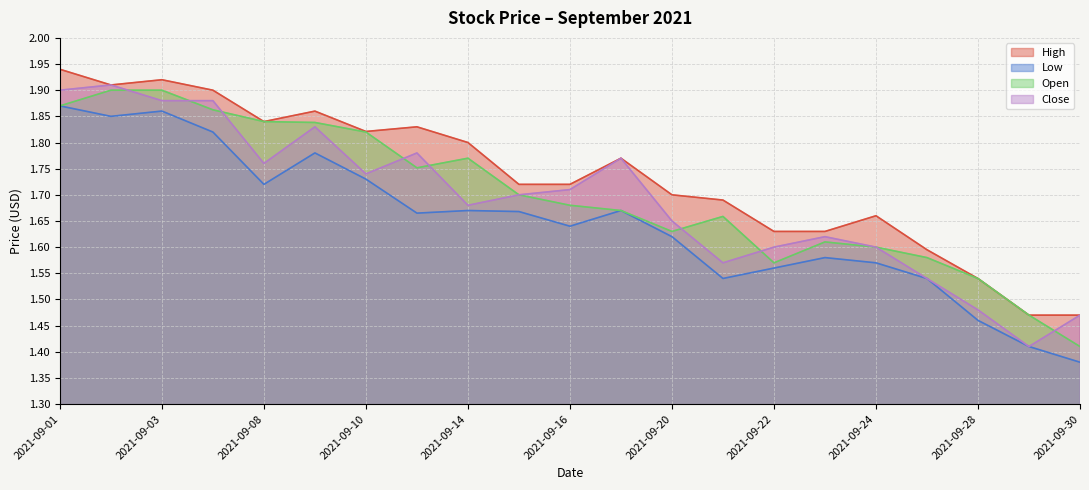

Reading left to right, extract all data points from this chart.

High: 1.9	1.9	1.9	1.9	1.8	1.9	1.8	1.8	1.8	1.7	1.7	1.8	1.7	1.7	1.6	1.6	1.7	1.6	1.5	1.5	1.5
Low: 1.9	1.9	1.9	1.8	1.7	1.8	1.7	1.7	1.7	1.7	1.6	1.7	1.6	1.5	1.6	1.6	1.6	1.5	1.5	1.4	1.4
Open: 1.9	1.9	1.9	1.9	1.8	1.8	1.8	1.8	1.8	1.7	1.7	1.7	1.6	1.7	1.6	1.6	1.6	1.6	1.5	1.5	1.4
Close: 1.9	1.9	1.9	1.9	1.8	1.8	1.7	1.8	1.7	1.7	1.7	1.8	1.6	1.6	1.6	1.6	1.6	1.5	1.5	1.4	1.5